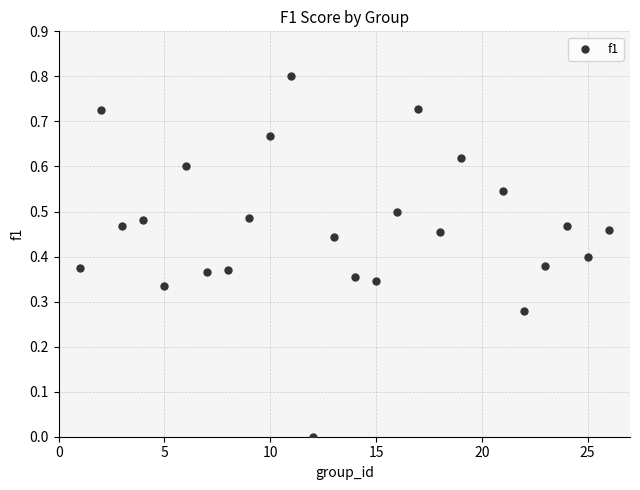

What is the range of Y values (max minus min)?

0.8